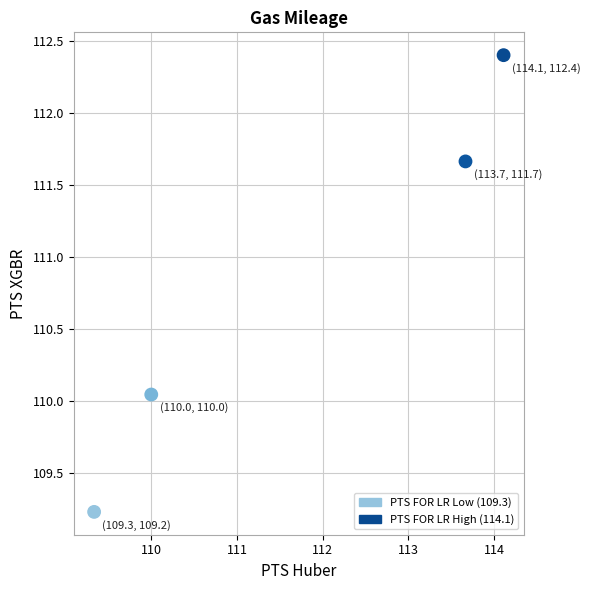

What is the average Y value?

110.8